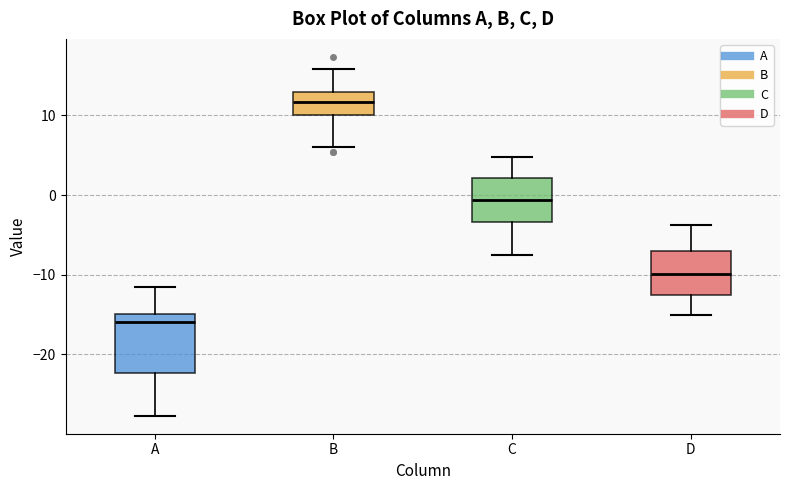

Reading left to right, read every box against the y-axis: the position of its median line, the range the box covers, and the ends of its whiskers. The values are not printed on the chart, so give them approximately, as read against the axis.

A: median -16, box -22 to -15, whiskers -28 to -11
B: median 12, box 10 to 13, whiskers 6 to 16
C: median -1, box -3 to 2, whiskers -8 to 5
D: median -10, box -13 to -7, whiskers -15 to -4